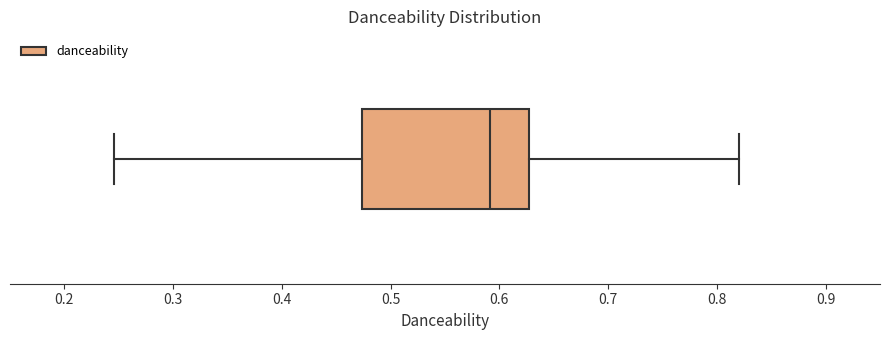

Where is the right edge of the box on the x-axis? The values are not printed on the chart, so give them approximately, as read against the axis.

0.63